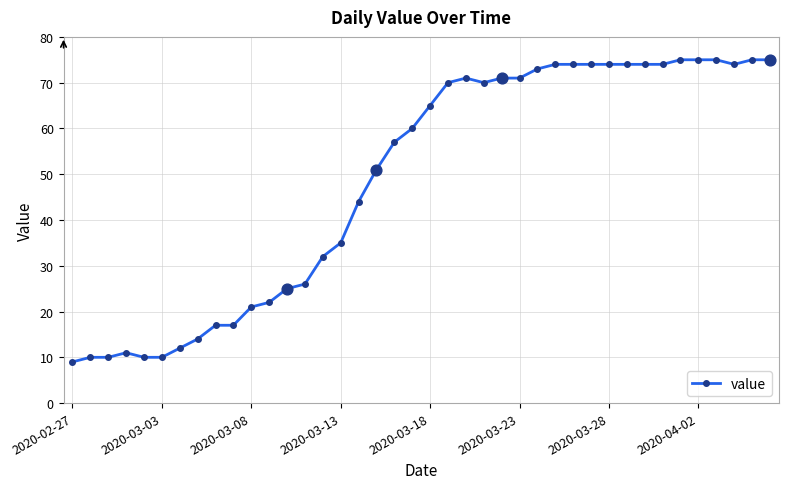

What is the value of the 13th point from the left?

25